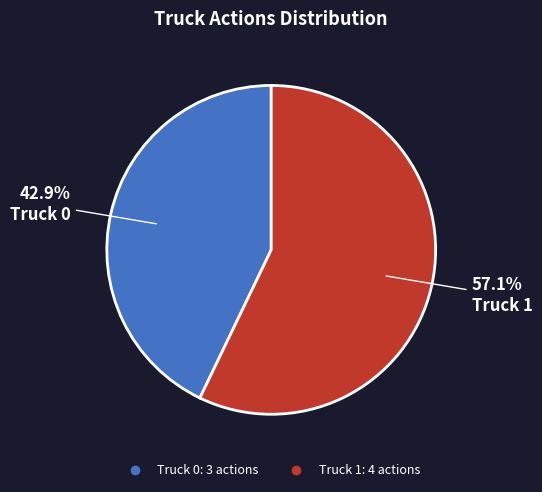

The Truck 0 slice represents 43% of the pie. True or false?

True